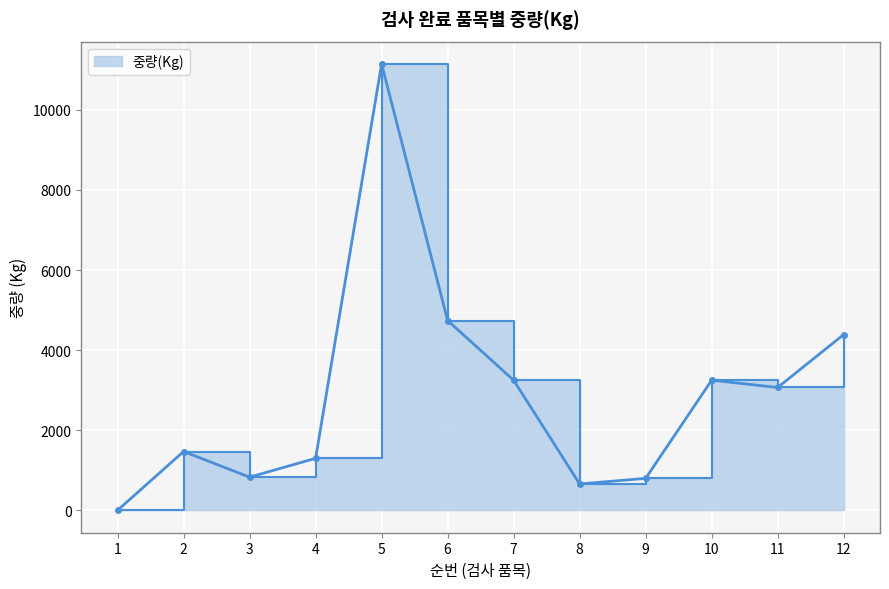

How many interior local peaks (higher than both neighbors) does the data have?

3